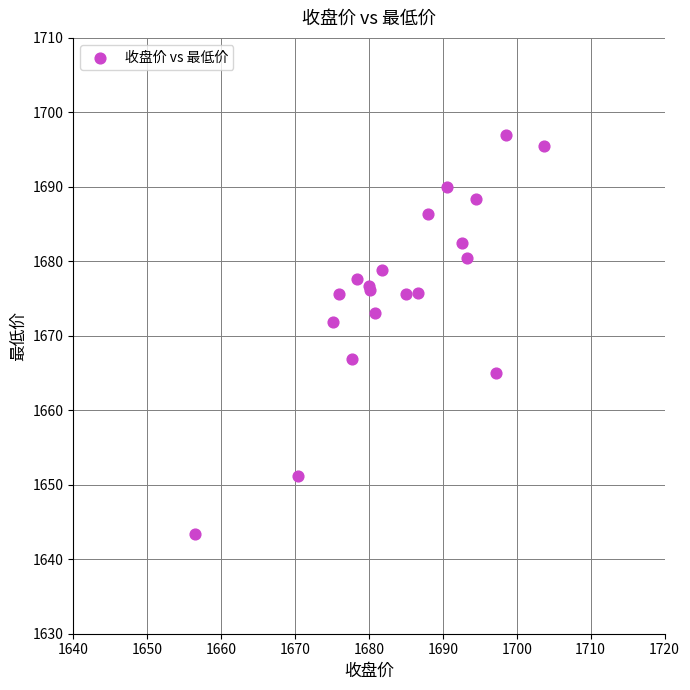

What Y value in the scatter plot is closest to 1670?

1671.8